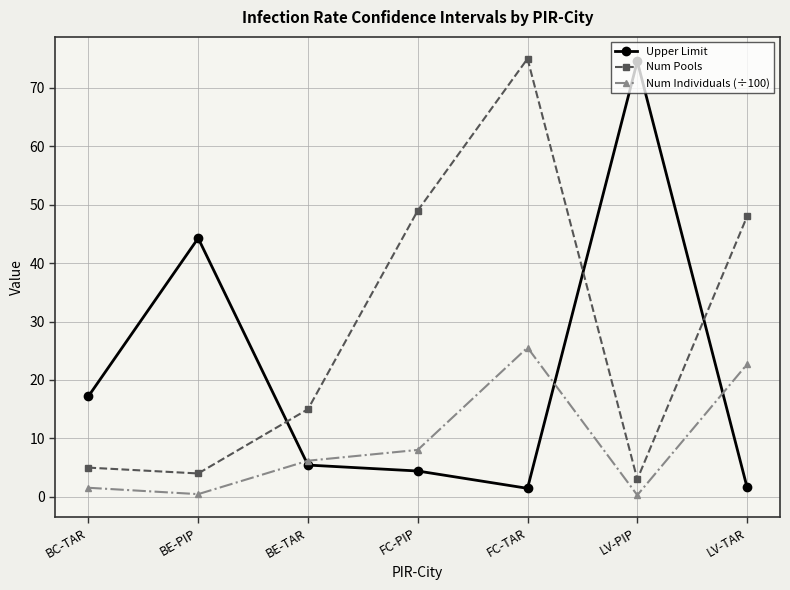

Which series ends up on top after the final intersection of Num Pools and Upper Limit?

Num Pools